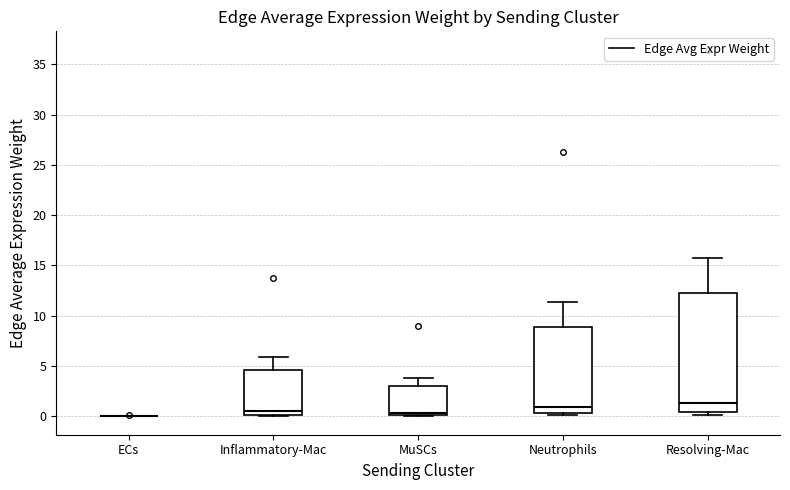

Which box is the tallest, from its lower edge to its upper edge?

Resolving-Mac